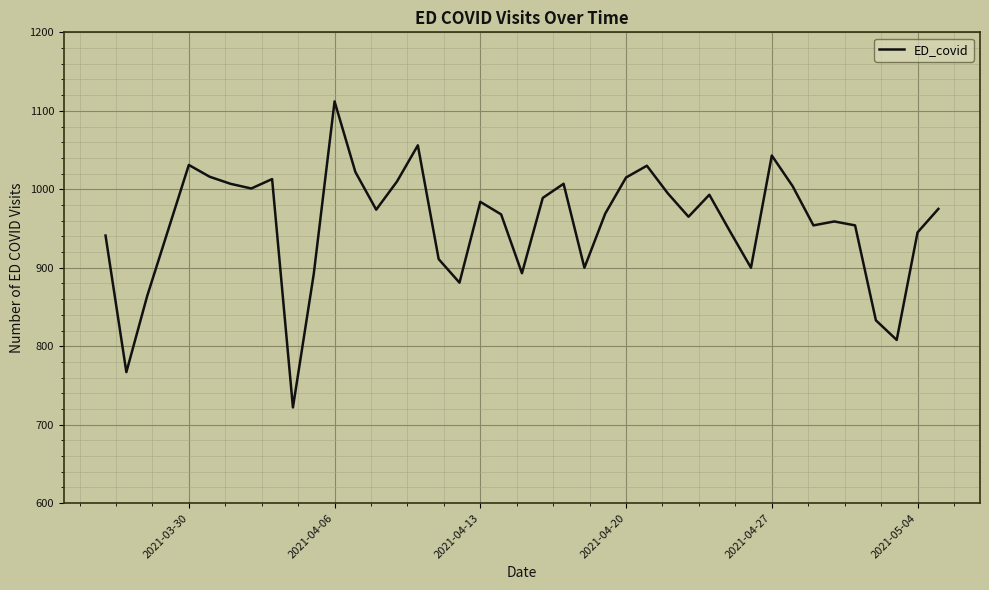

What is the average value?

956